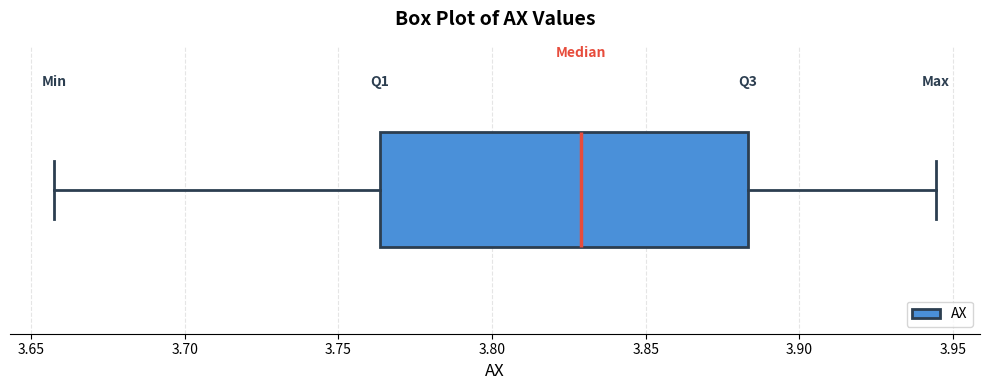

Read this box plot against the x-axis: the position of the median line, the range covered by the box, and the ends of both whiskers. The values are not printed on the chart, so give them approximately, as read against the axis.

median 3.830, box 3.765 to 3.885, whiskers 3.655 to 3.945